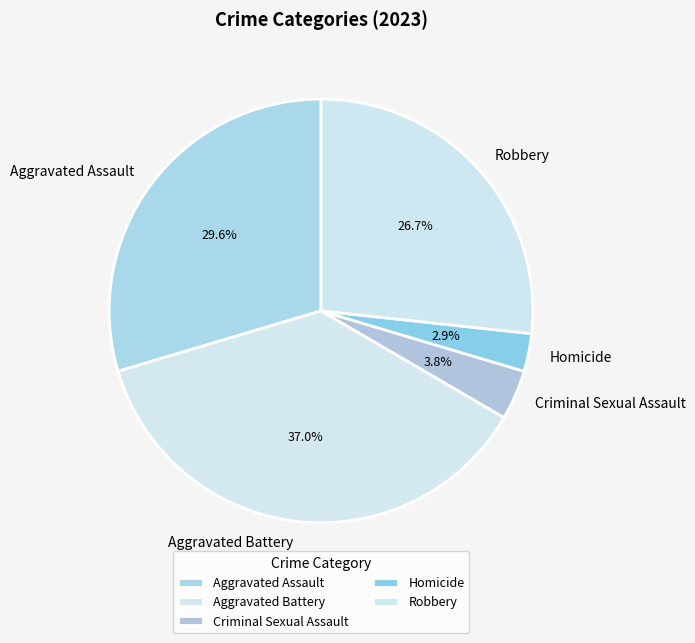

What portion of the pie excludes Aggravated Assault?

70.4%